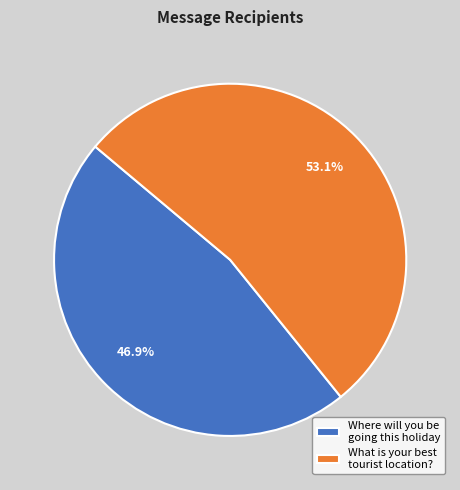

What portion of the pie excludes Where will you be going this holiday?

53.1%